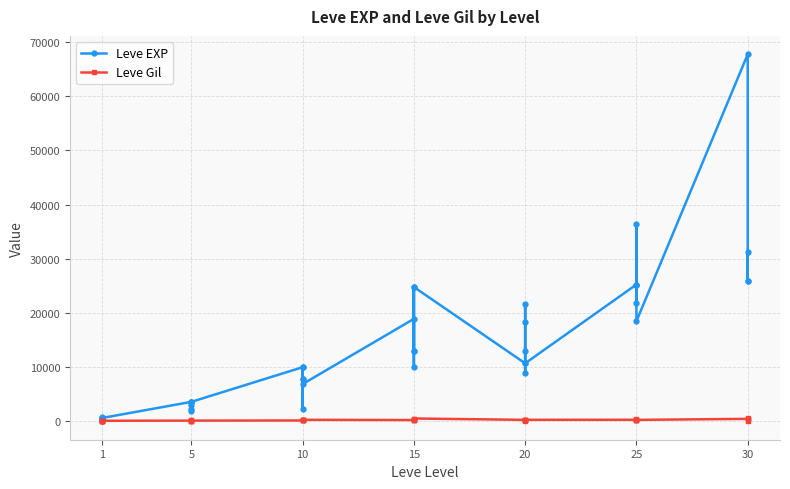

What is the minimum value shown in the chart?

1